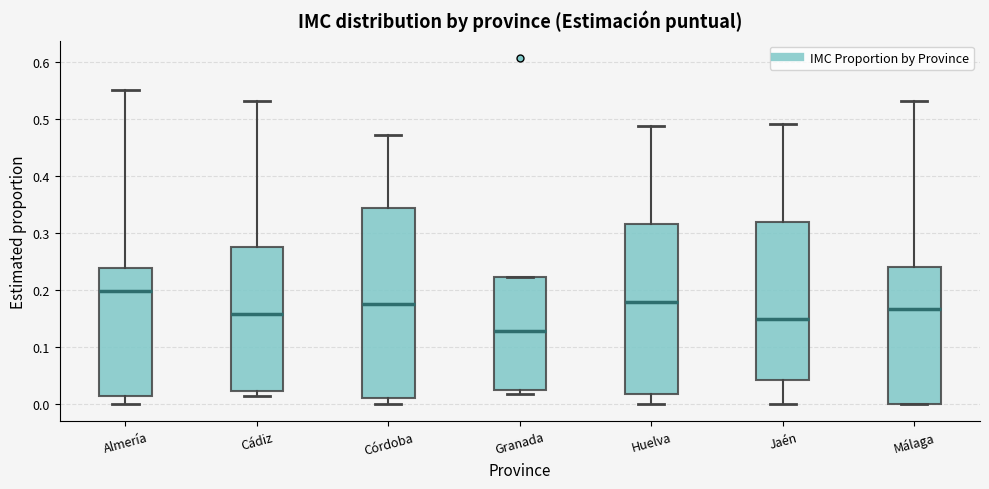

Reading left to right, transcribe this box plot: for each box, give where its median line is, the range the box spans, and where its two whiskers end, as read against the y-axis. The values are not printed on the chart, so give them approximately, as read against the axis.

Almería: median 0.20, box 0.01 to 0.24, whiskers 0.00 to 0.55
Cádiz: median 0.16, box 0.02 to 0.27, whiskers 0.01 to 0.53
Córdoba: median 0.17, box 0.01 to 0.34, whiskers 0.00 to 0.47
Granada: median 0.13, box 0.02 to 0.22, whiskers 0.02 (just below the box's lower edge) to 0.22
Huelva: median 0.18, box 0.02 to 0.32, whiskers 0.00 to 0.49
Jaén: median 0.15, box 0.04 to 0.32, whiskers 0.00 to 0.49
Málaga: median 0.17, box 0.00 to 0.24, whiskers 0.00 to 0.53